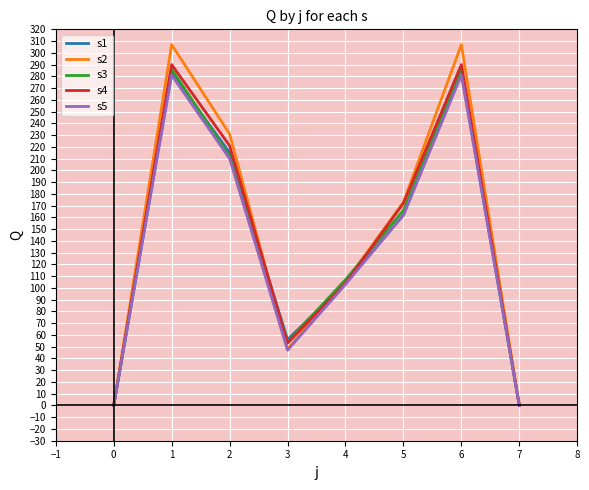

The value of s2 at 0 is 0. True or false?

True